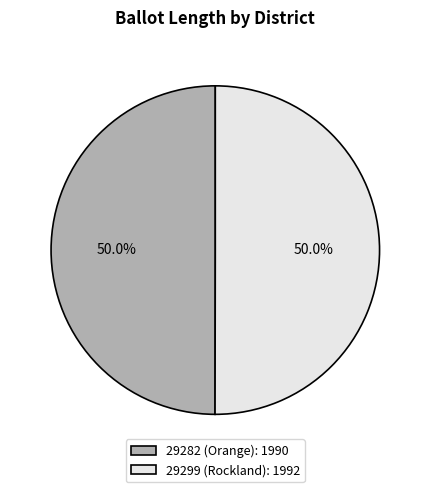

What is the ratio of the value at 29282 (Orange): 1990 to the value at 29299 (Rockland): 1992?

1.0